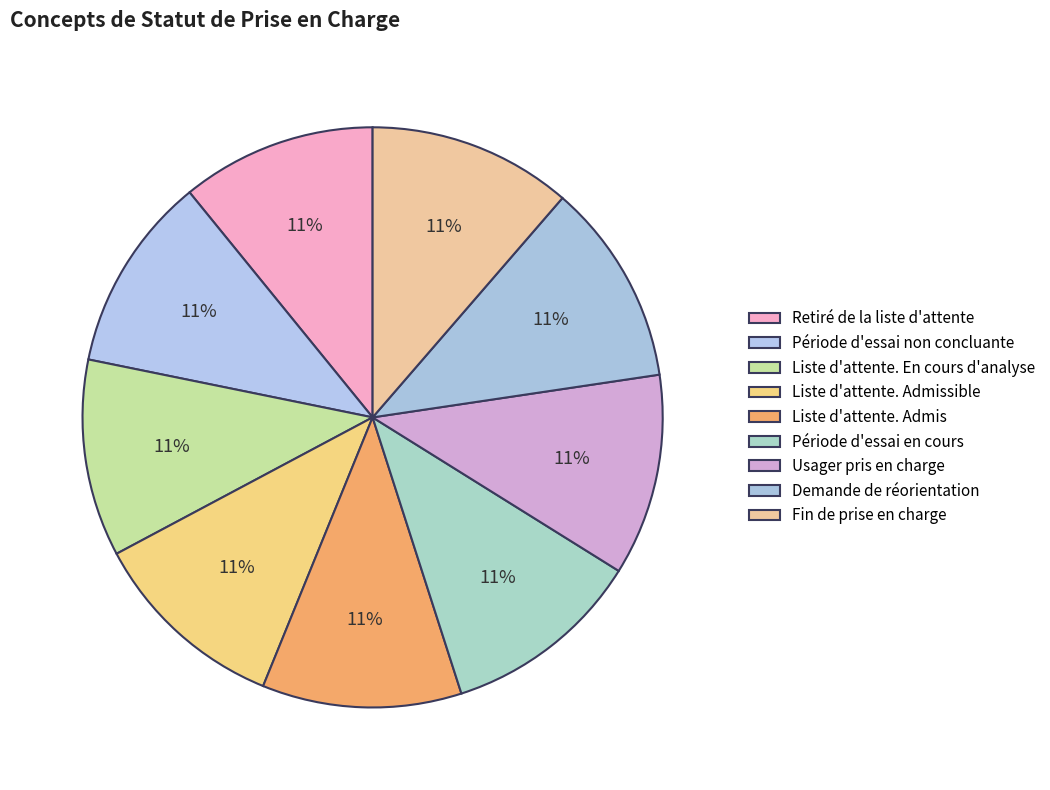

Count the number of slices in the pie.

9